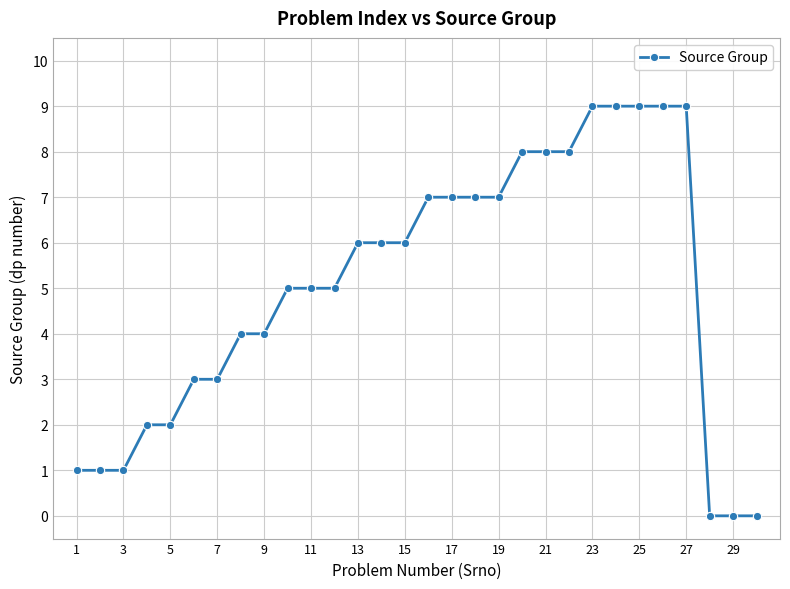

What is the average value?

5